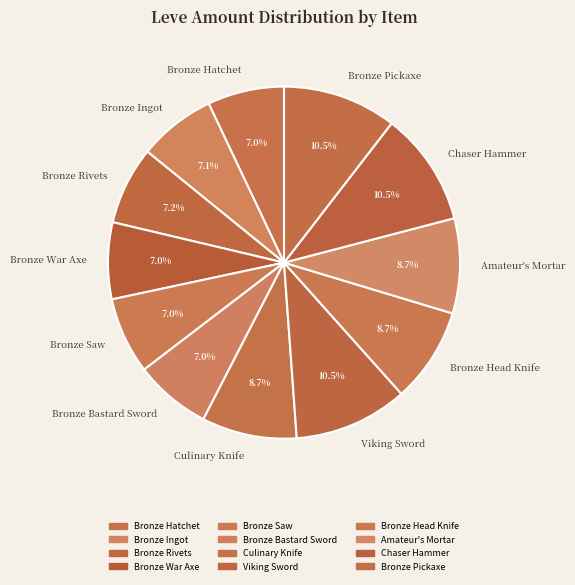

How much of the chart is everything except Amateur's Mortar?

91.3%